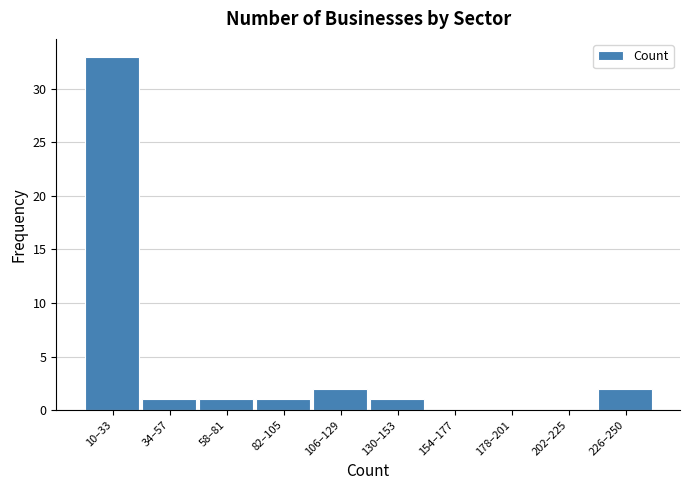

Reading left to right, list all the values displayed in this chart.

10–33=33	34–57=1	58–81=1	82–105=1	106–129=2	130–153=1	154–177=0	178–201=0	202–225=0	226–250=2